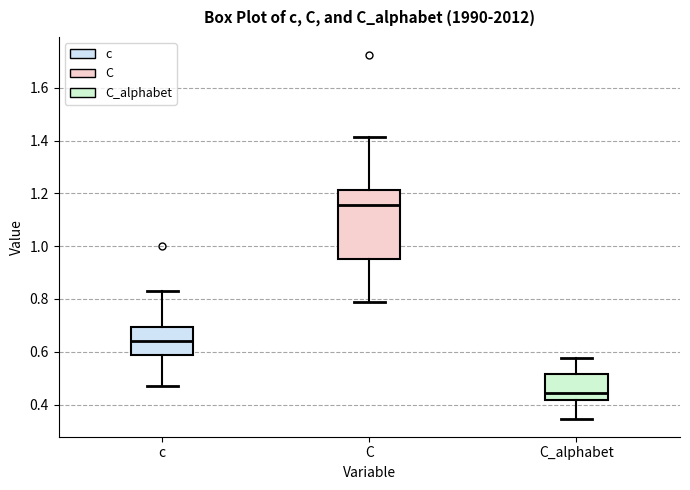

Where does the median line of the box for c sit on the y-axis? The values are not printed on the chart, so give them approximately, as read against the axis.

0.64